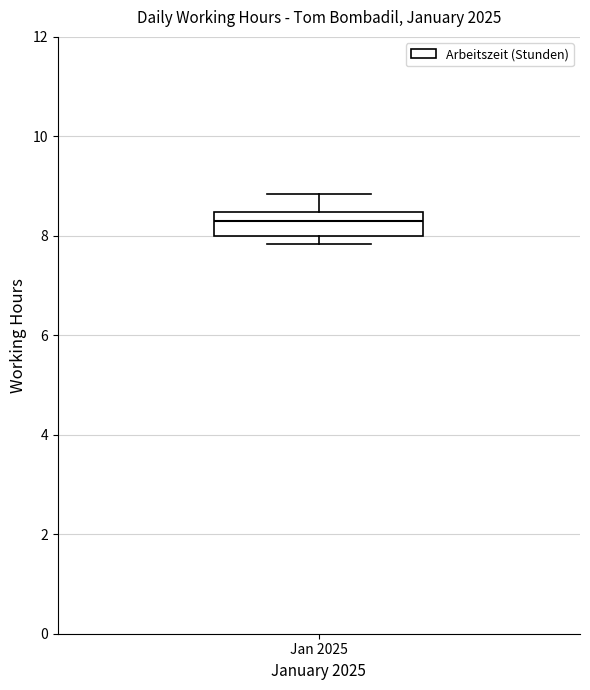

Read this box plot against the y-axis: the position of the median line, the range covered by the box, and the ends of both whiskers. The values are not printed on the chart, so give them approximately, as read against the axis.

median 8.4 (inside the box), box 8.0 to 8.4, whiskers 7.8 to 8.8